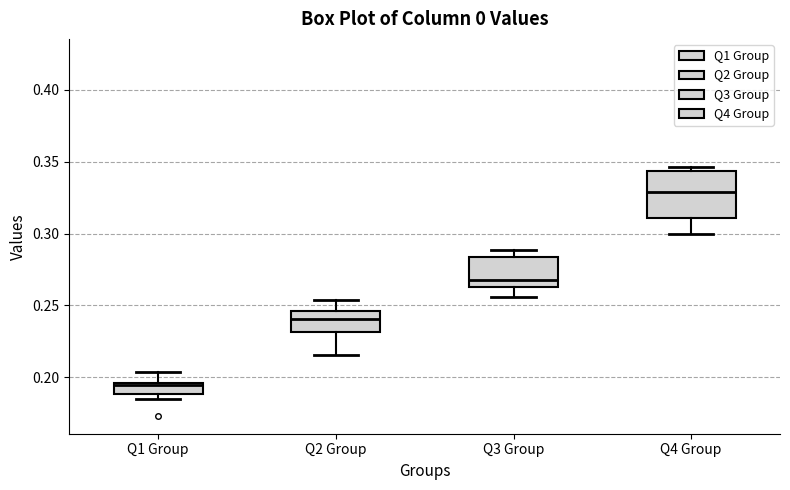

Which box is the tallest, from its lower edge to its upper edge?

Q4 Group